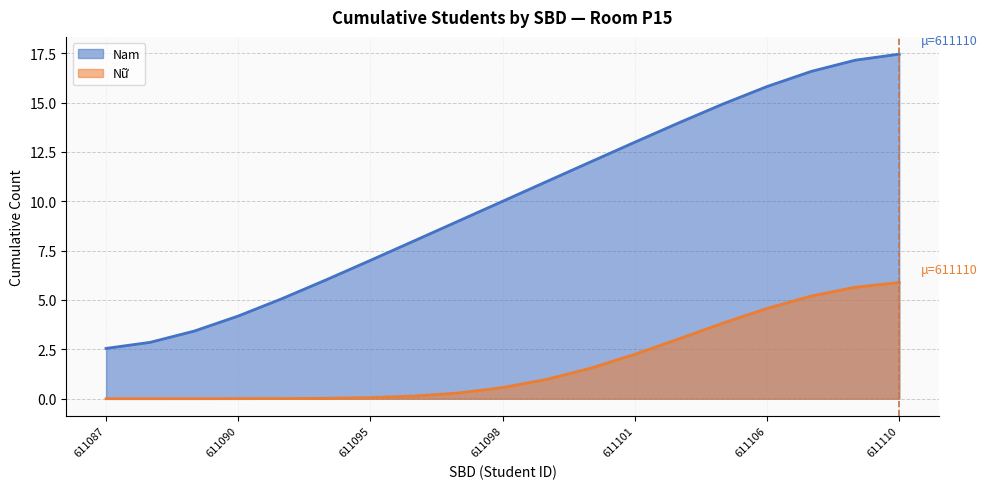

How many distinct data groups are displayed?

2